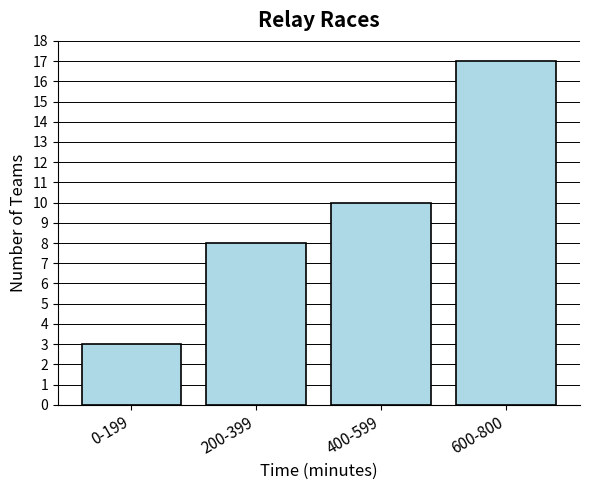

Reading right to left, extract all data points from this chart.

600-800=17	400-599=10	200-399=8	0-199=3